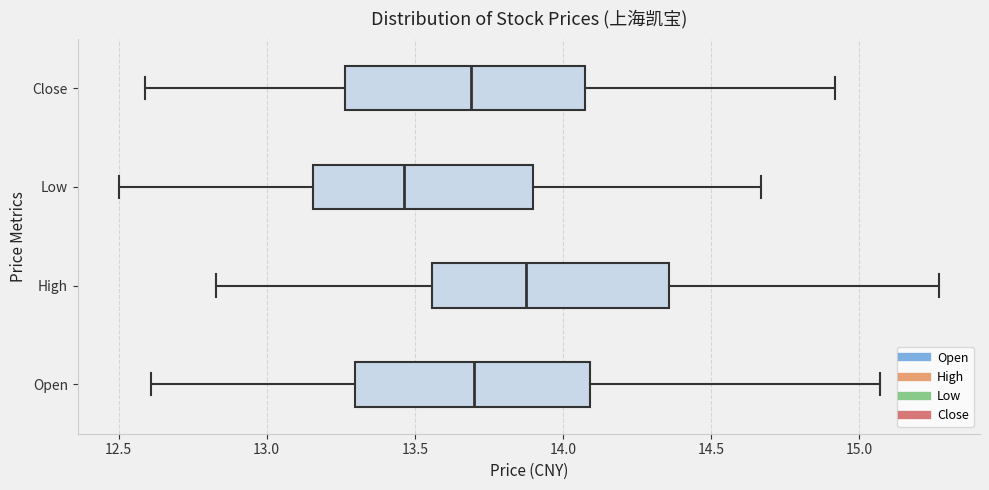

Reading bottom to top, transcribe this box plot: for each box, give where its median line is, the range the box spans, and where its two whiskers end, as read against the x-axis. The values are not printed on the chart, so give them approximately, as read against the axis.

Open: median 13.70, box 13.30 to 14.10, whiskers 12.60 to 15.05
High: median 13.90, box 13.55 to 14.35, whiskers 12.85 to 15.25
Low: median 13.45, box 13.15 to 13.90, whiskers 12.50 to 14.65
Close: median 13.70, box 13.25 to 14.10, whiskers 12.60 to 14.90